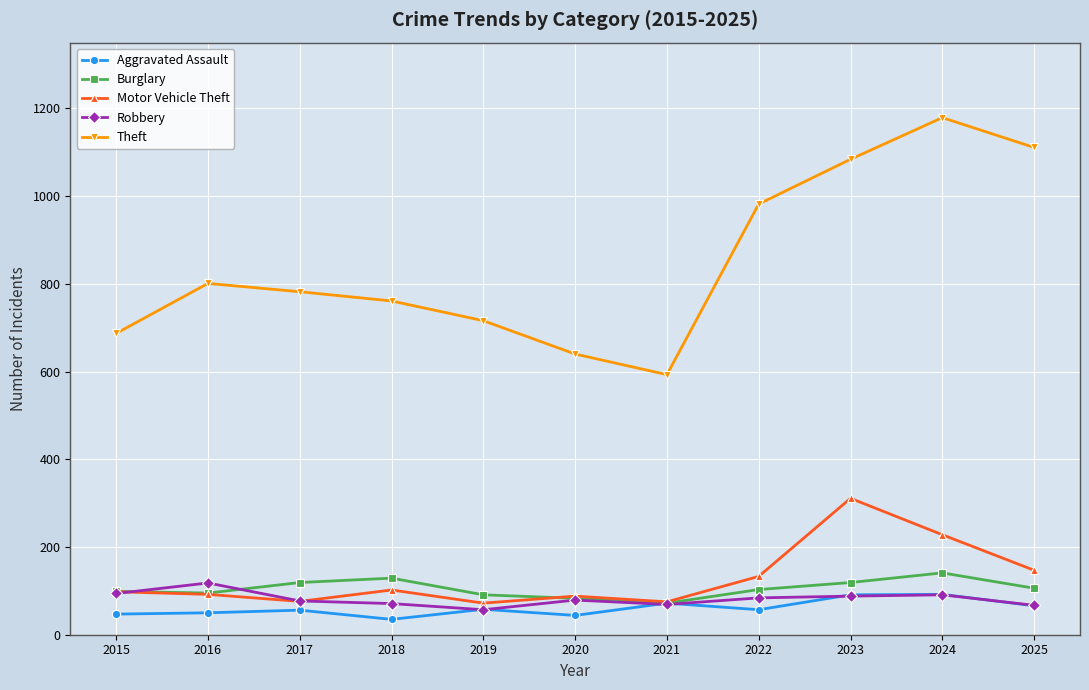

How many lines are shown in the chart?

5